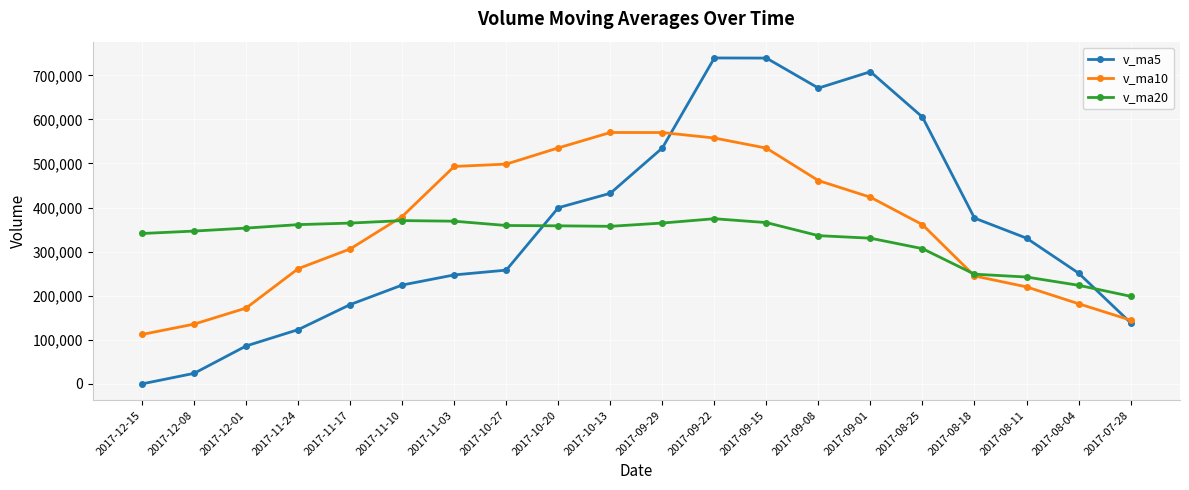

Count the number of categories in the chart.

20